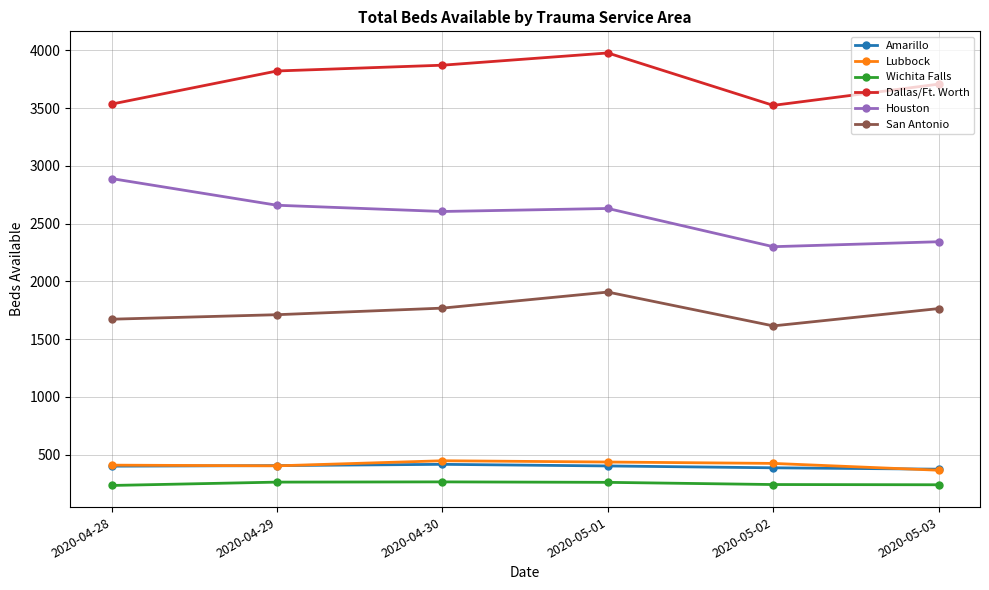

What is the value of the San Antonio point at the 3rd from the left?

1768